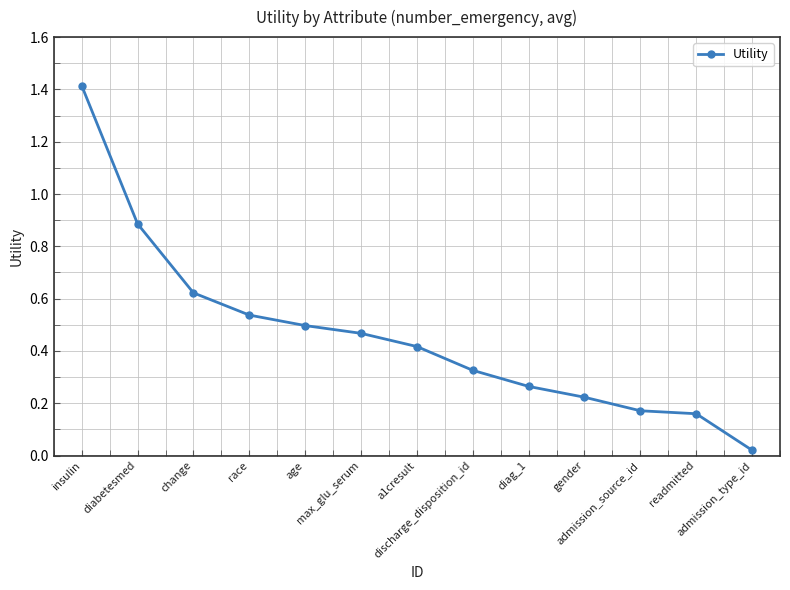

What is the value of the 1st point from the left?

1.4